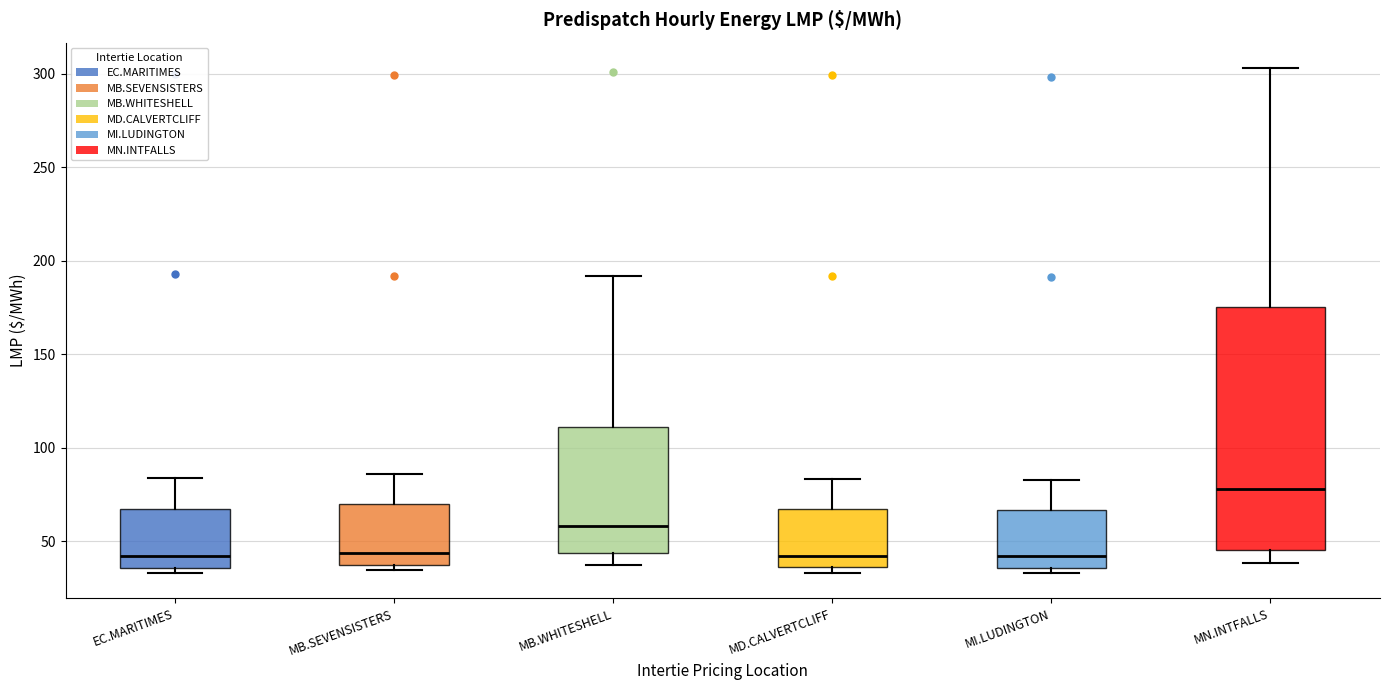

Where does the median line of the box for EC.MARITIMES sit on the y-axis? The values are not printed on the chart, so give them approximately, as read against the axis.

40